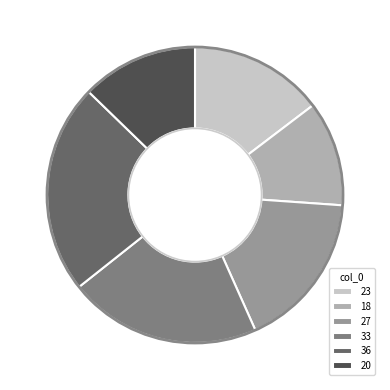

Rank the categories by value from lowest to highest.

18, 20, 23, 27, 33, 36